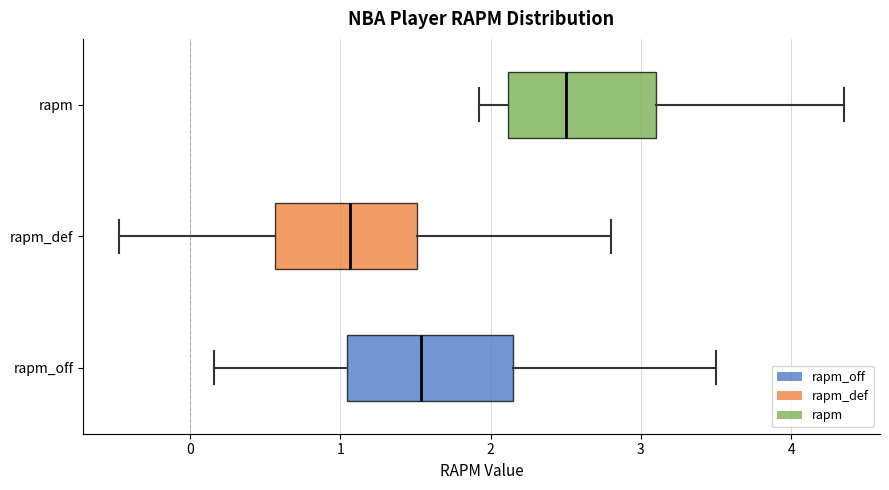

Comparing the boxes themselves (not the whiskers), which one is the widest?

rapm_off